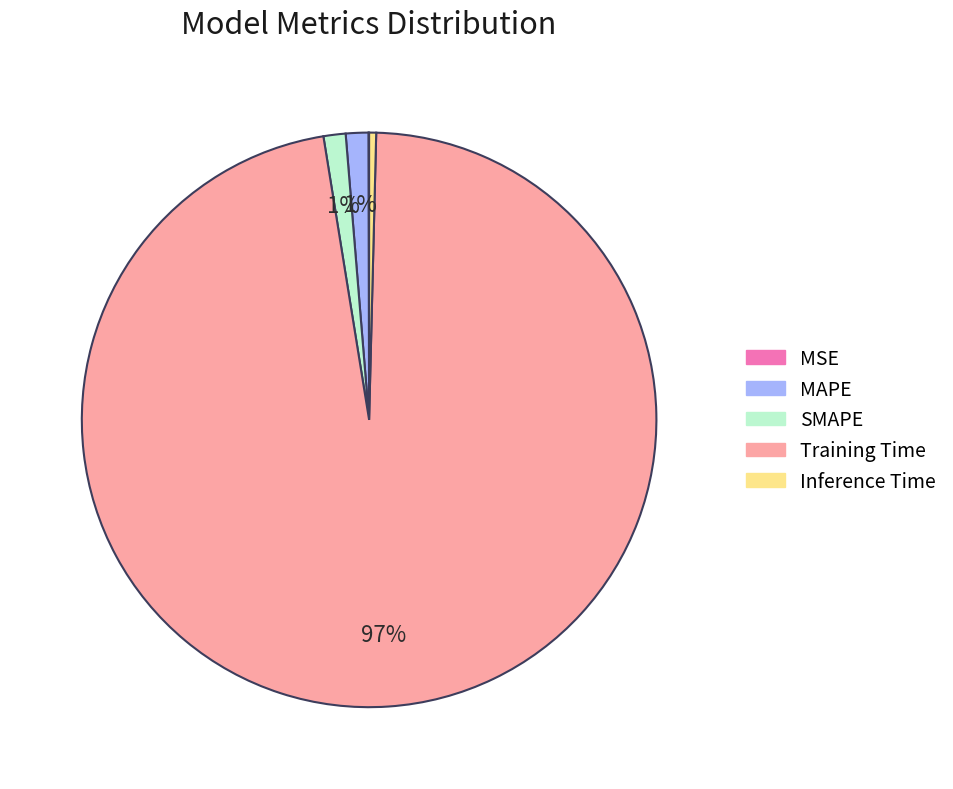

To the nearest percent, what is the average slice percentage?

20%